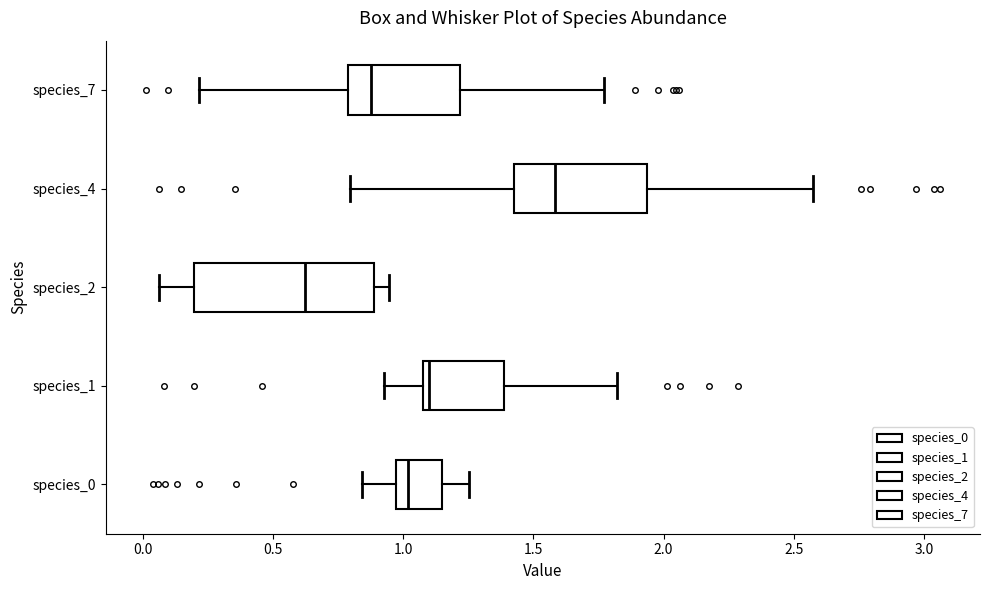

Which box is the widest, from its left edge to its right edge?

species_2